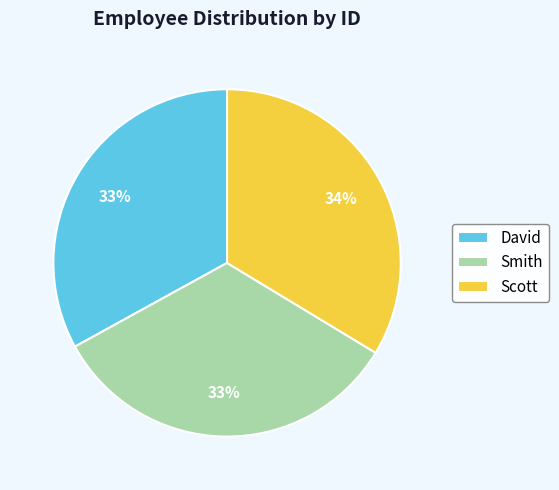

To the nearest percent, what is the difference between the largest and smallest slice percentages?

1%